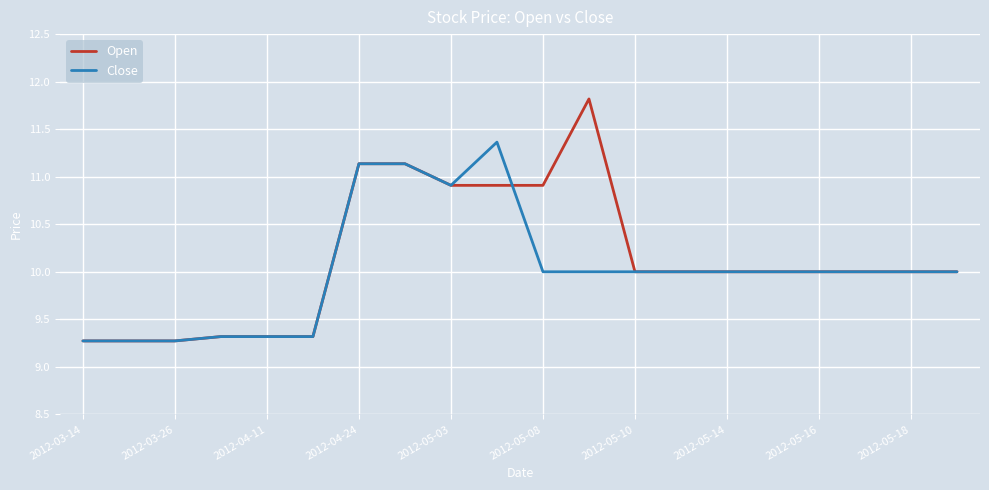

What is the maximum value shown in the chart?

11.8